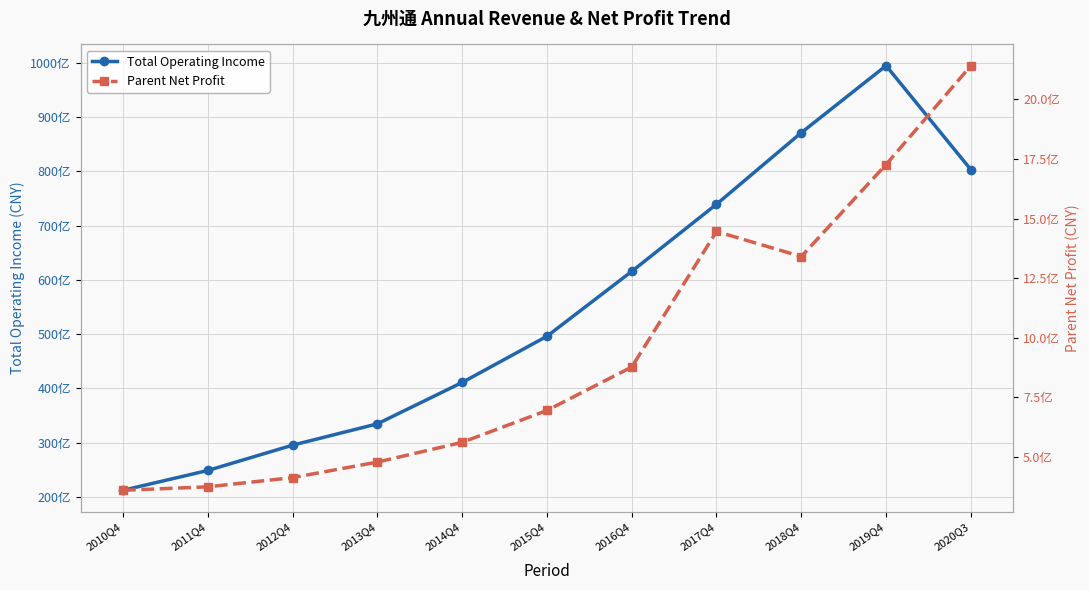

Reading left to right, extract all data points from this chart.

Total Operating Income: 21184594269.6	24838678875.8	29507662757.2	33438049665.9	41068404478.3	49589246312.1	61556839886.0	73942894403.1	87136358553.8	99497077396.6	80319607258.4
Parent Net Profit: 359543527.2	374134158.5	412720761.8	477927812.4	560706759.9	694534909.1	876741815.3	1445510102.2	1340578824.5	1726549479.2	2141280033.5